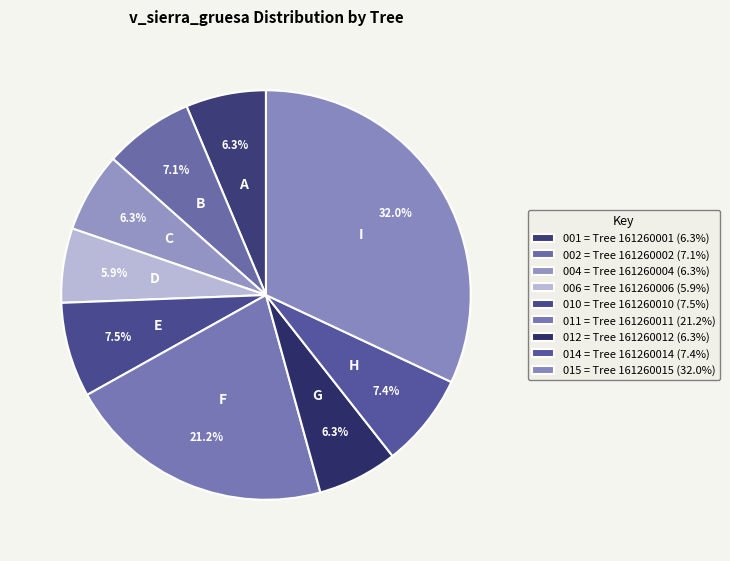

How many segments does this pie chart have?

9